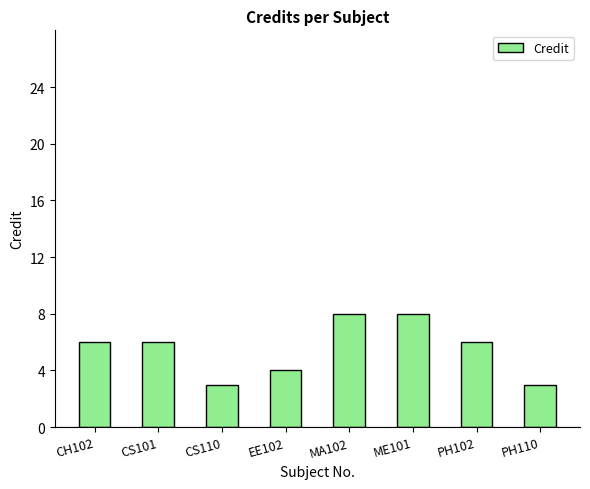

What is the label of the 2nd bar from the right?

PH102